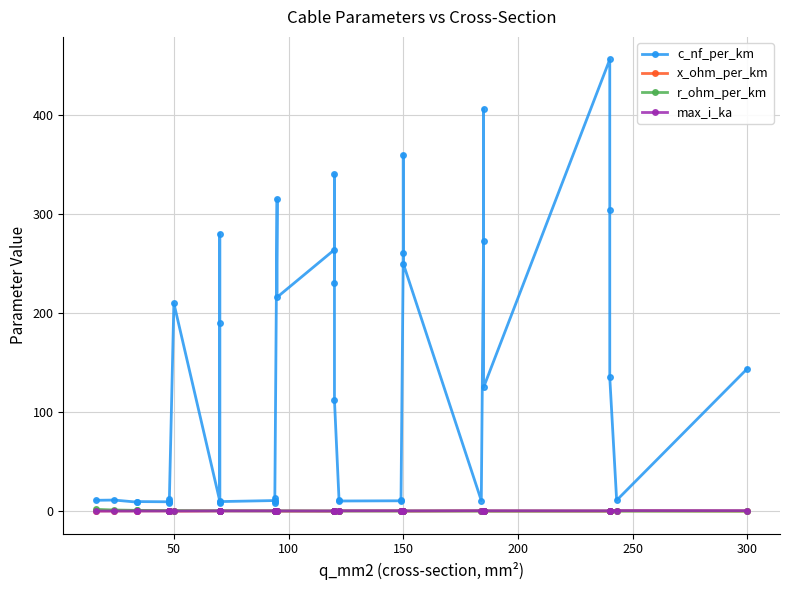

Count the number of data series in this chart.

4